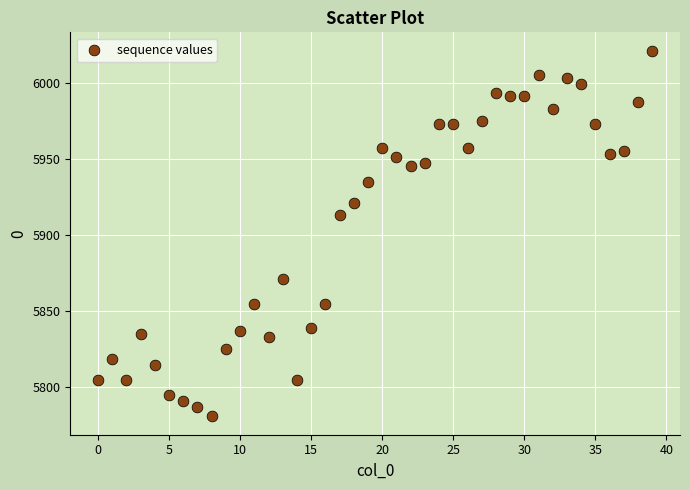

What Y value in the scatter plot is closest to 5901?

5913